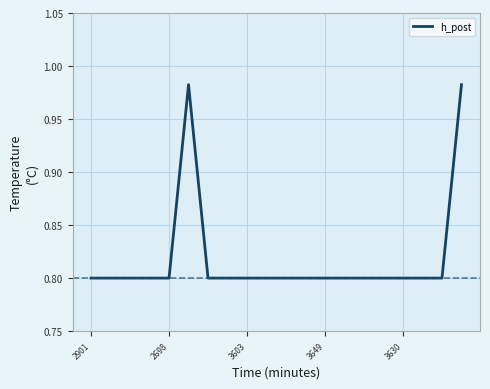

Rank the categories by value from lowest to highest.

2901, 2698, 3603, 3649, 3630, 6, 7, 8, 9, 10, 11, 12, 13, 14, 15, 16, 17, 18, 5, 19